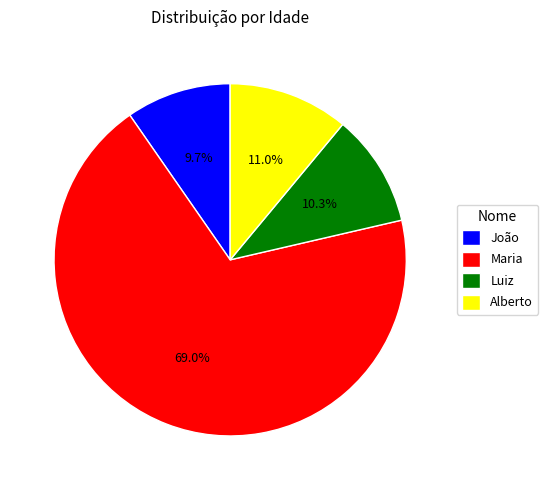

Does Maria represent more than half of the total?

Yes